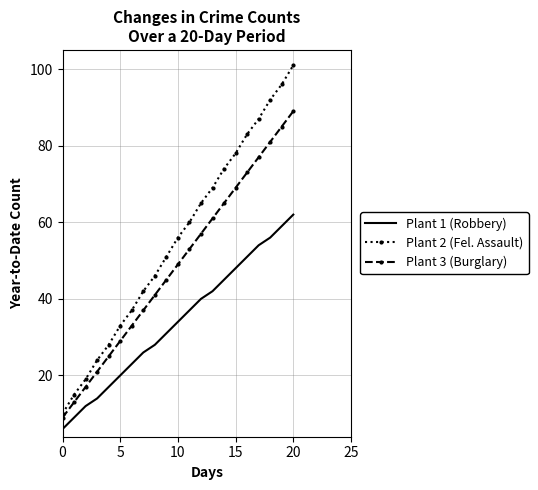

Which series has the largest range (max minus min)?

Plant 2 (Fel. Assault)